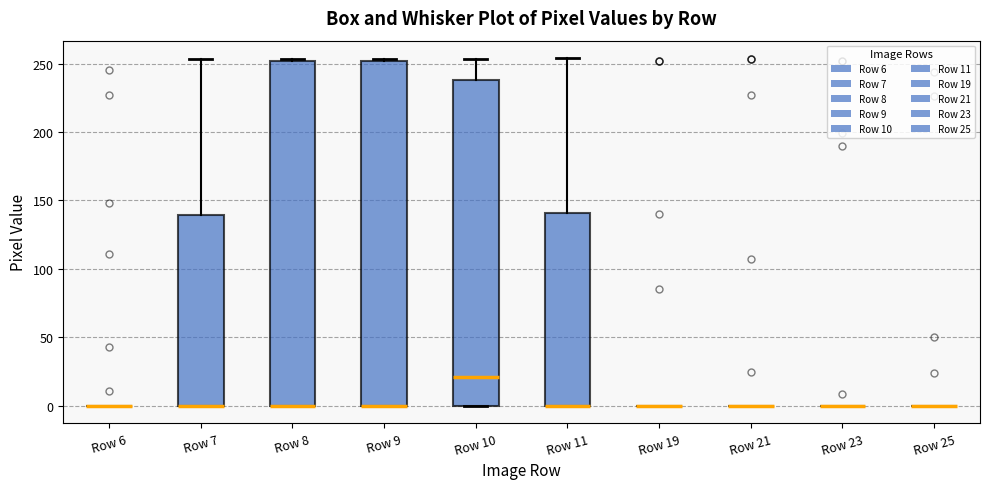

Reading left to right, transcribe this box plot: for each box, give where its median line is, the range the box spans, and where its two whiskers end, as read against the y-axis. The values are not printed on the chart, so give them approximately, as read against the axis.

Row 6: box collapsed to a line at 0, whiskers 0 to 0
Row 7: median 0 (drawn on the box's lower edge), box 0 to 140, whiskers 0 to 255
Row 8: median 0 (drawn on the box's lower edge), box 0 to 250, whiskers 0 to 255
Row 9: median 0 (drawn on the box's lower edge), box 0 to 250, whiskers 0 to 255
Row 10: median 20, box 0 to 240, whiskers 0 to 255
Row 11: median 0 (drawn on the box's lower edge), box 0 to 140, whiskers 0 to 255
Row 19: box collapsed to a line at 0, whiskers 0 to 0
Row 21: box collapsed to a line at 0, whiskers 0 to 0
Row 23: box collapsed to a line at 0, whiskers 0 to 0
Row 25: box collapsed to a line at 0, whiskers 0 to 0